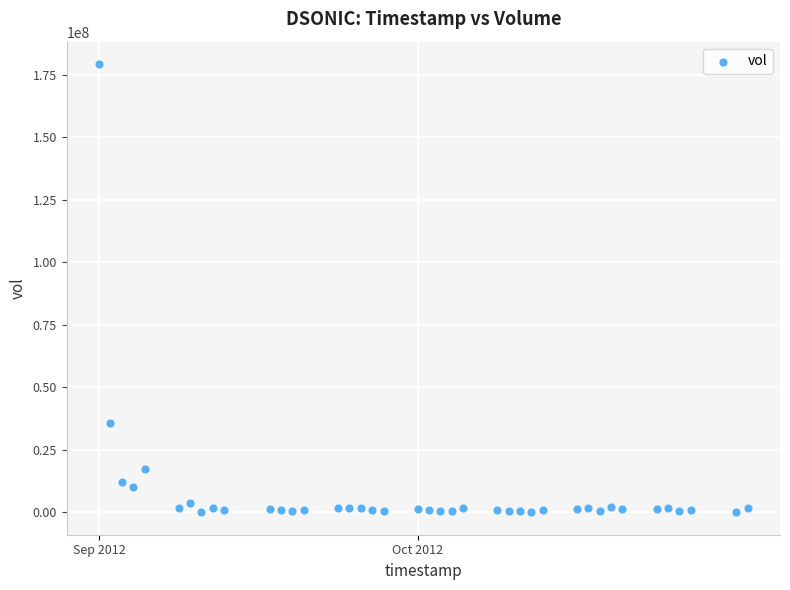

What is the range of X values (max minus min)?

4924800